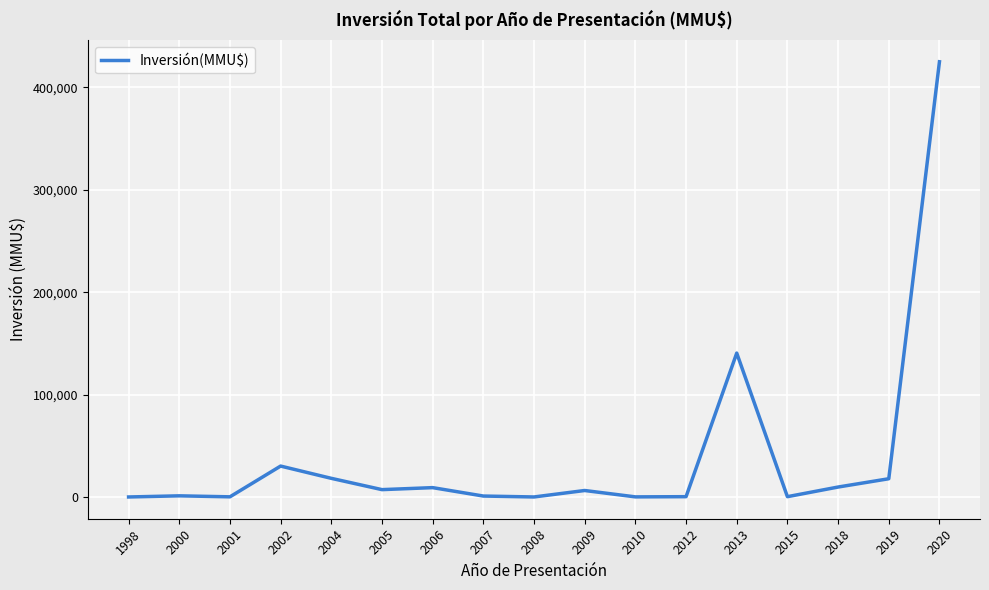

True or false: the data has more than 0 interior local peaks.

True